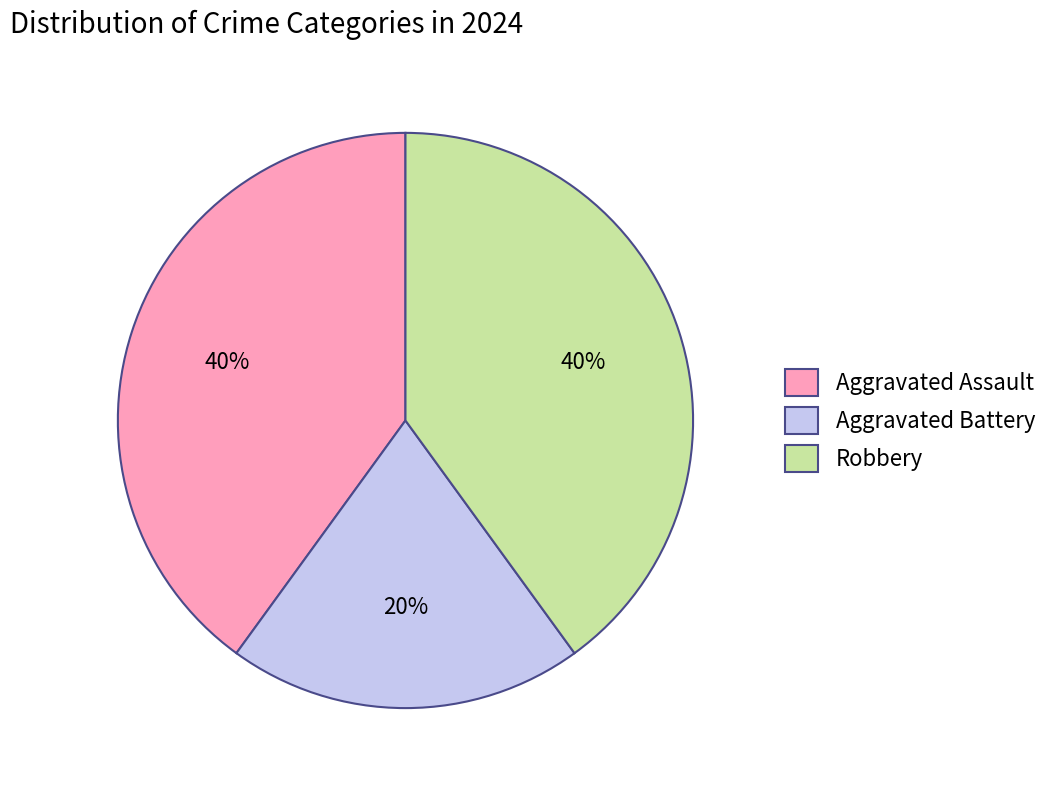

To the nearest percent, what is the combined percentage of Aggravated Battery and Robbery?

60%